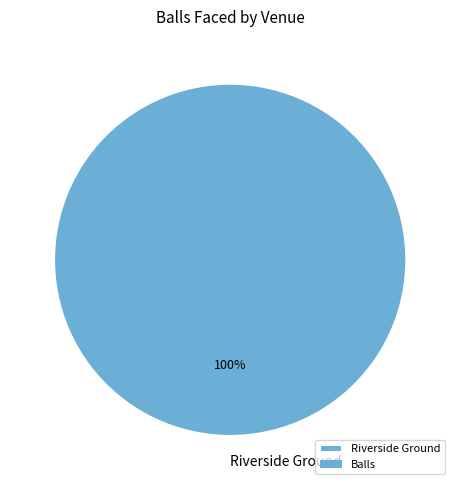

Is it true that Riverside Ground is 100% of the pie?

True